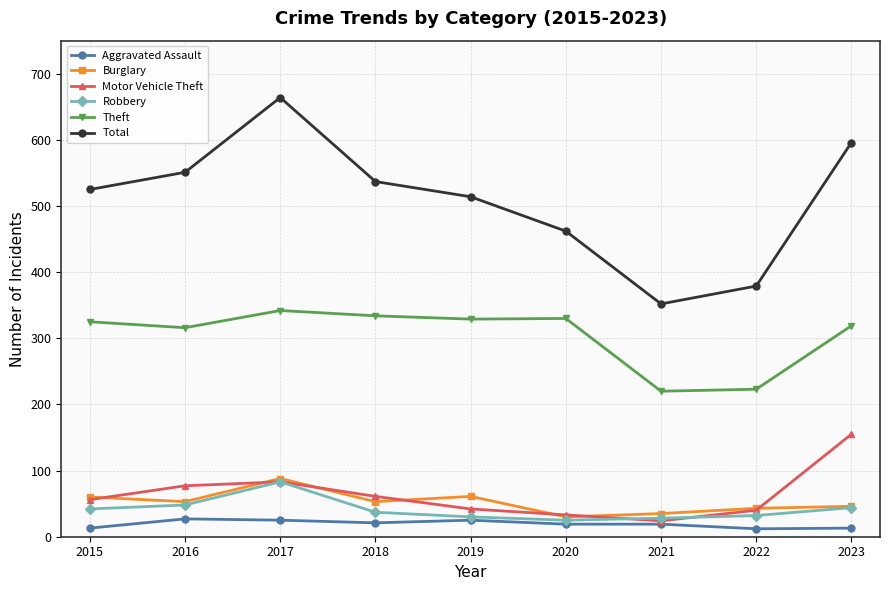

What is the difference between the Motor Vehicle Theft values at 2017 and 2020?

50